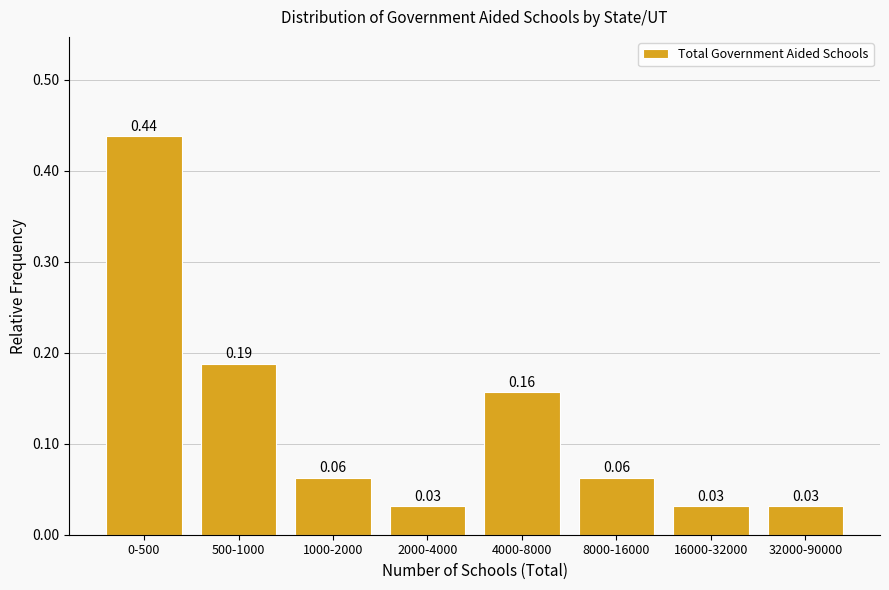

Which has a higher value, 1000-2000 or 2000-4000?

1000-2000